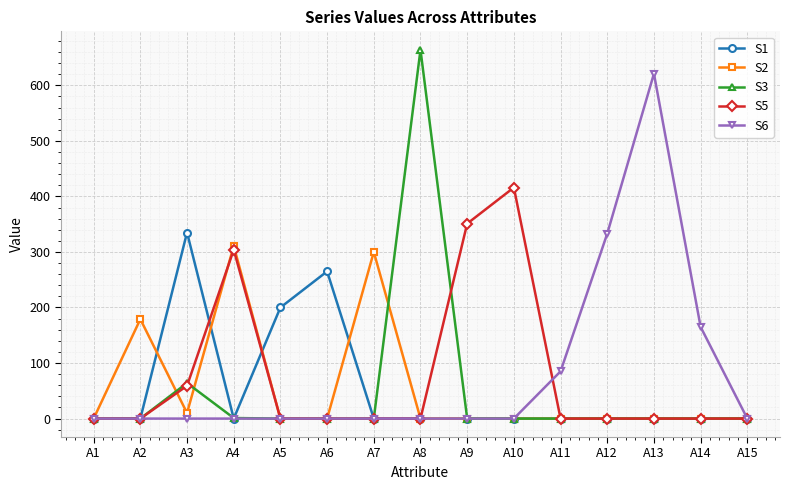

How many lines are shown in the chart?

5